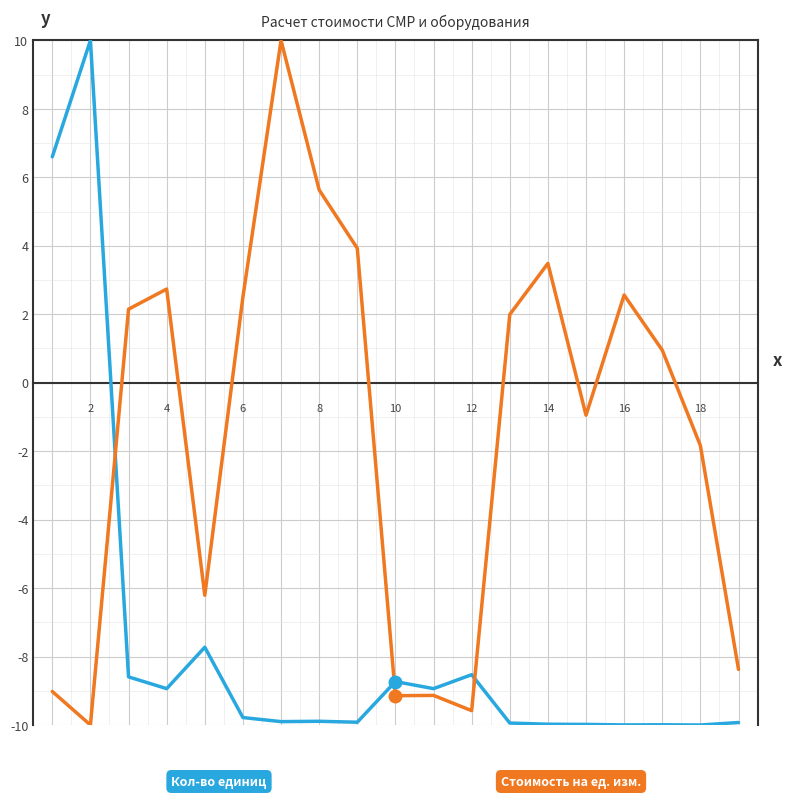

What is the greatest value displayed?

10.0